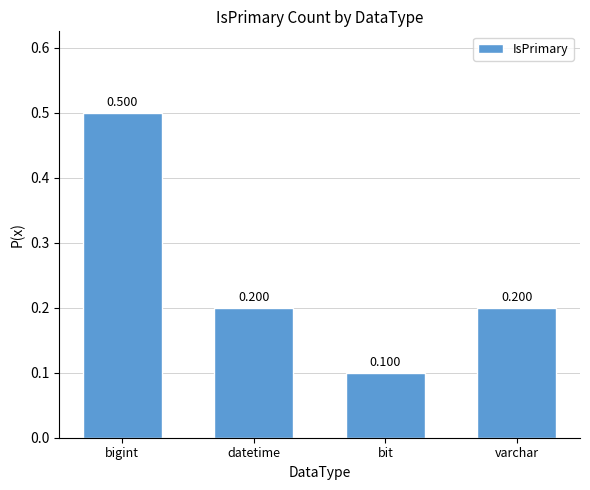

Reading left to right, list all the values displayed in this chart.

bigint=0.5	datetime=0.2	bit=0.1	varchar=0.2